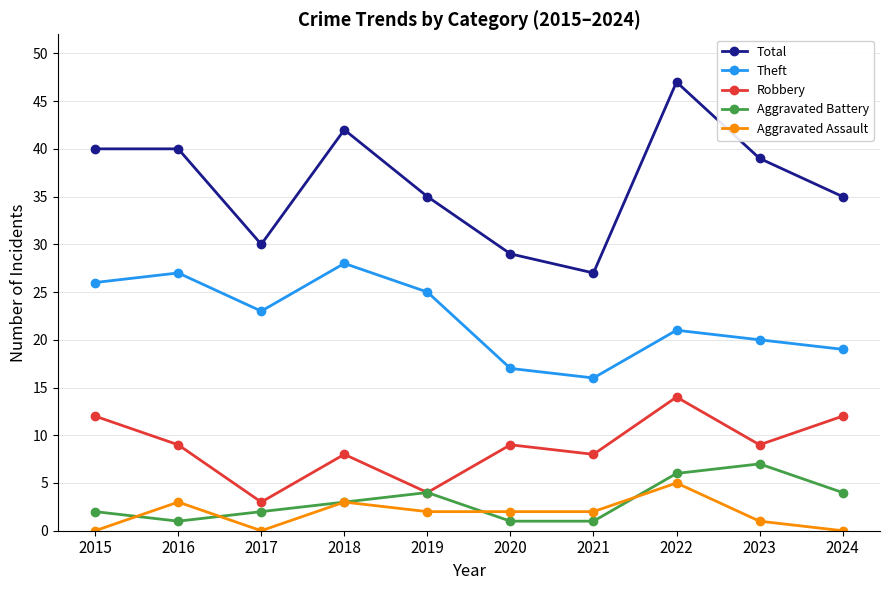

At which label does Robbery reach its minimum?

2017